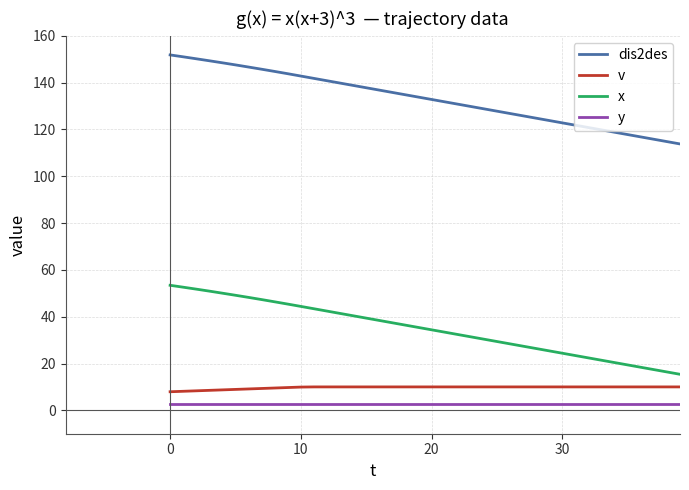

At how many categories does at least one series exceed 15?

40